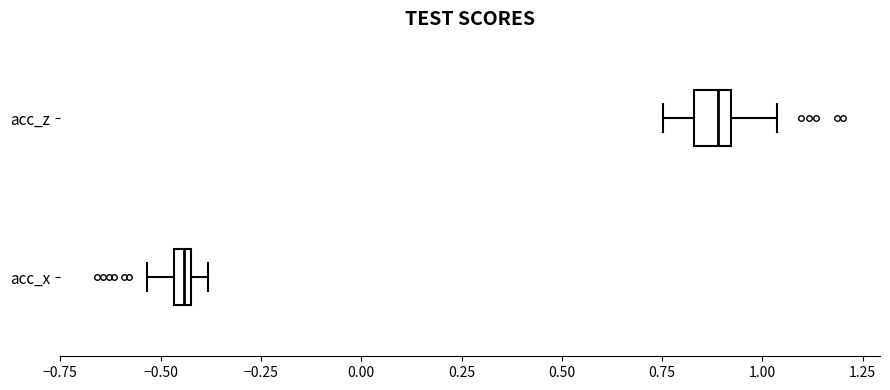

Where is the left edge of the box for acc_z on the x-axis? The values are not printed on the chart, so give them approximately, as read against the axis.

0.85